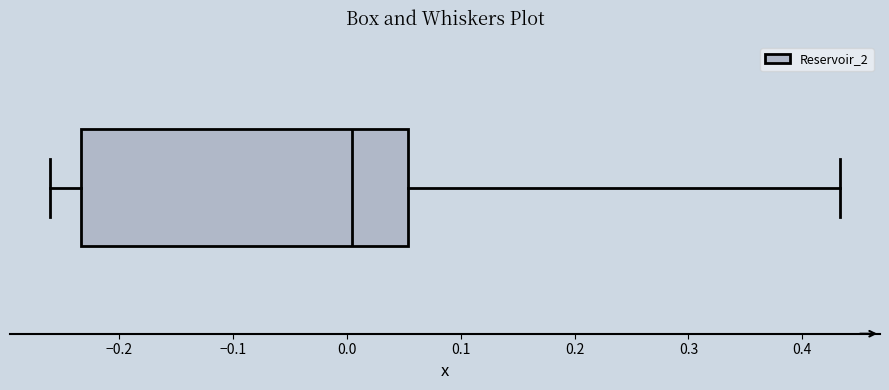

Read this box plot against the x-axis: the position of the median line, the range covered by the box, and the ends of both whiskers. The values are not printed on the chart, so give them approximately, as read against the axis.

median 0.01, box -0.23 to 0.05, whiskers -0.26 to 0.43